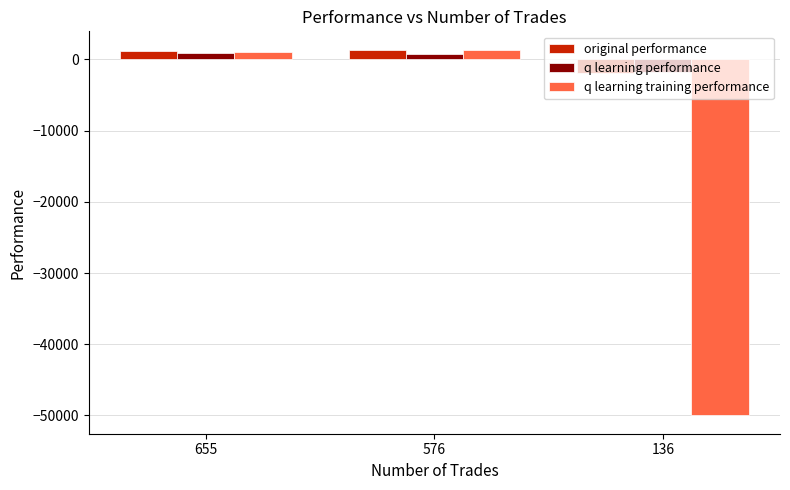

What is the minimum value shown in the chart?

-50000.0